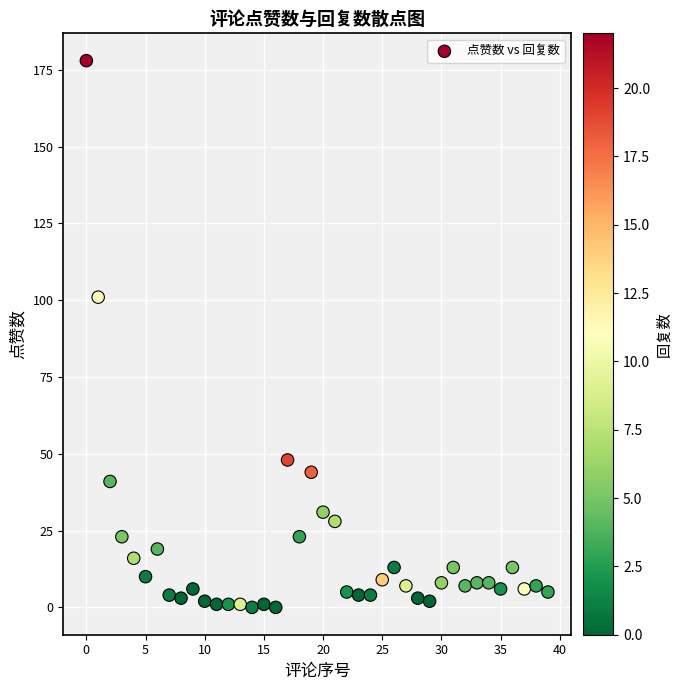

What is the range of Y values (max minus min)?

178